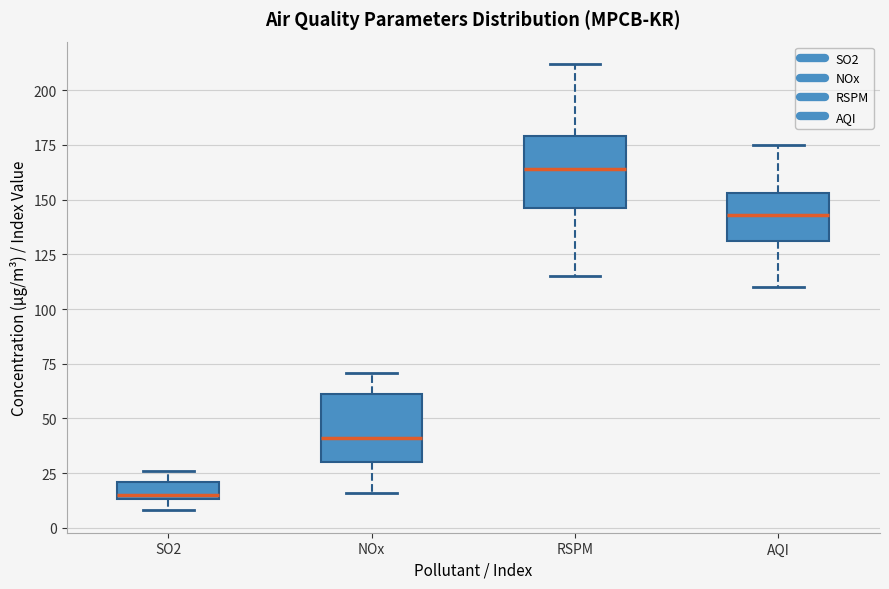

Where is the upper edge of the box for RSPM on the y-axis? The values are not printed on the chart, so give them approximately, as read against the axis.

180